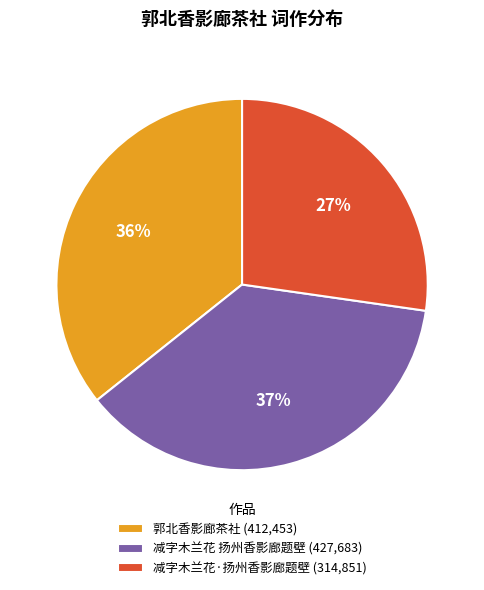

Rank the categories by value from lowest to highest.

减字木兰花·扬州香影廊题壁, 郭北香影廊茶社, 减字木兰花 扬州香影廊题壁